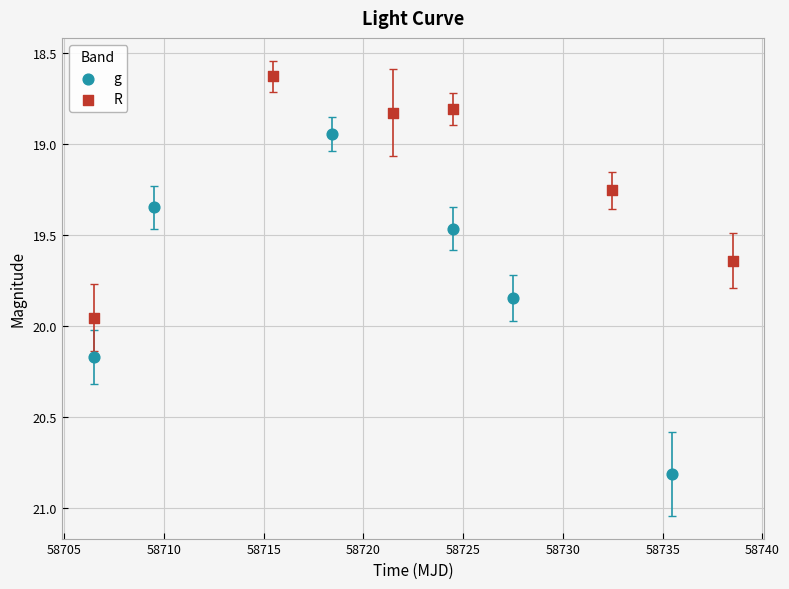

Which series reaches the minimum Y coordinate?

R